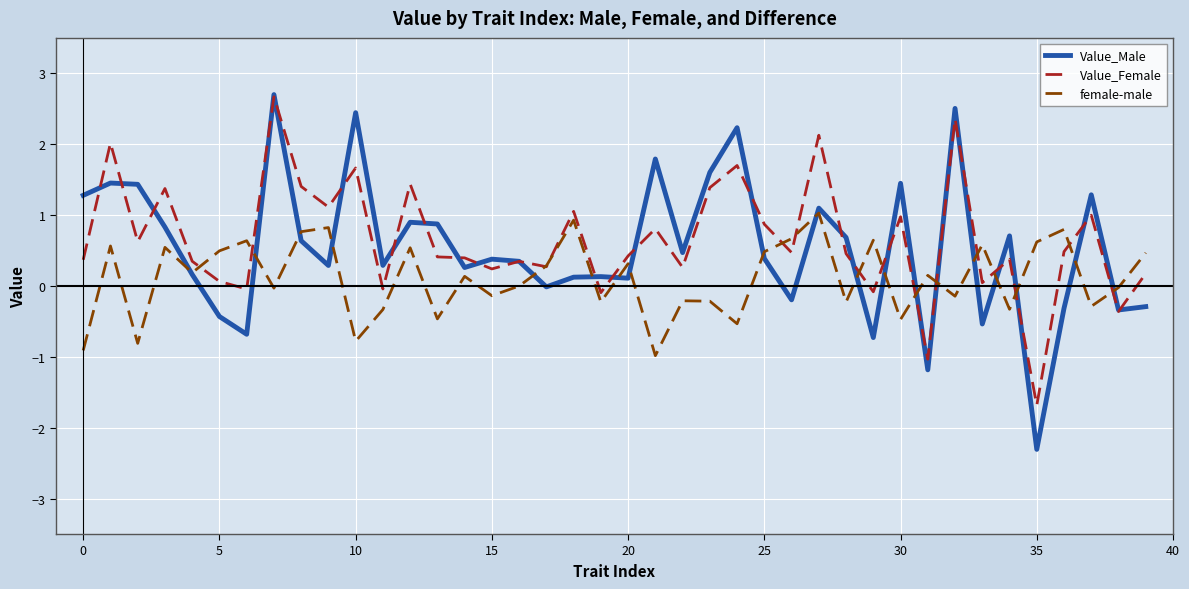

What is the greatest value displayed?

2.7